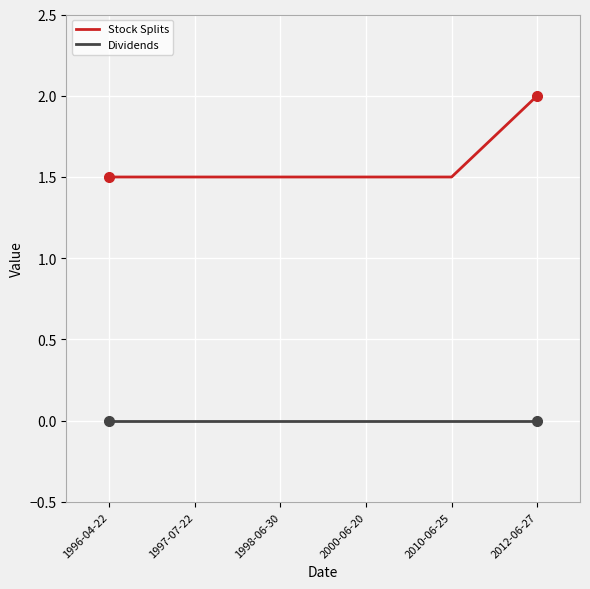

Rank the series at 2010-06-25 from highest to lowest value.

Stock Splits, Dividends